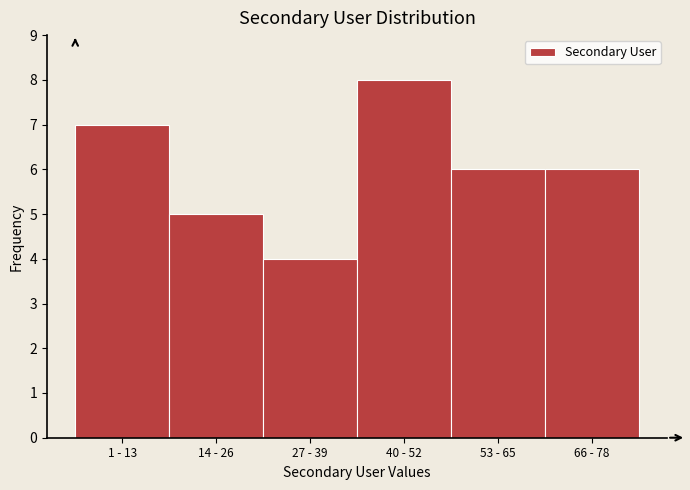

Reading left to right, extract all data points from this chart.

1 - 13=7	14 - 26=5	27 - 39=4	40 - 52=8	53 - 65=6	66 - 78=6